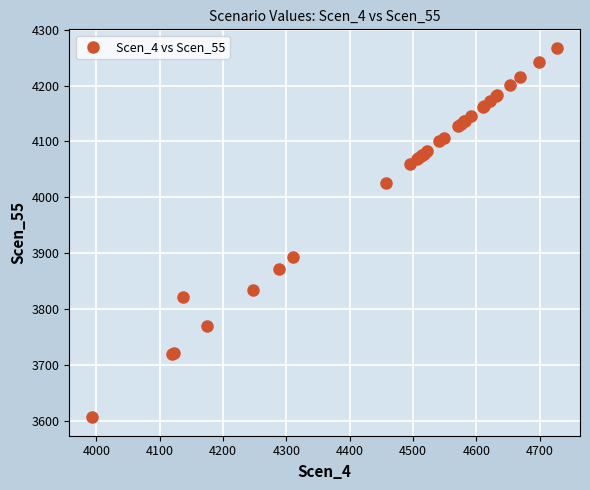

What Y value in the scatter plot is closest to 3936?

3892.2